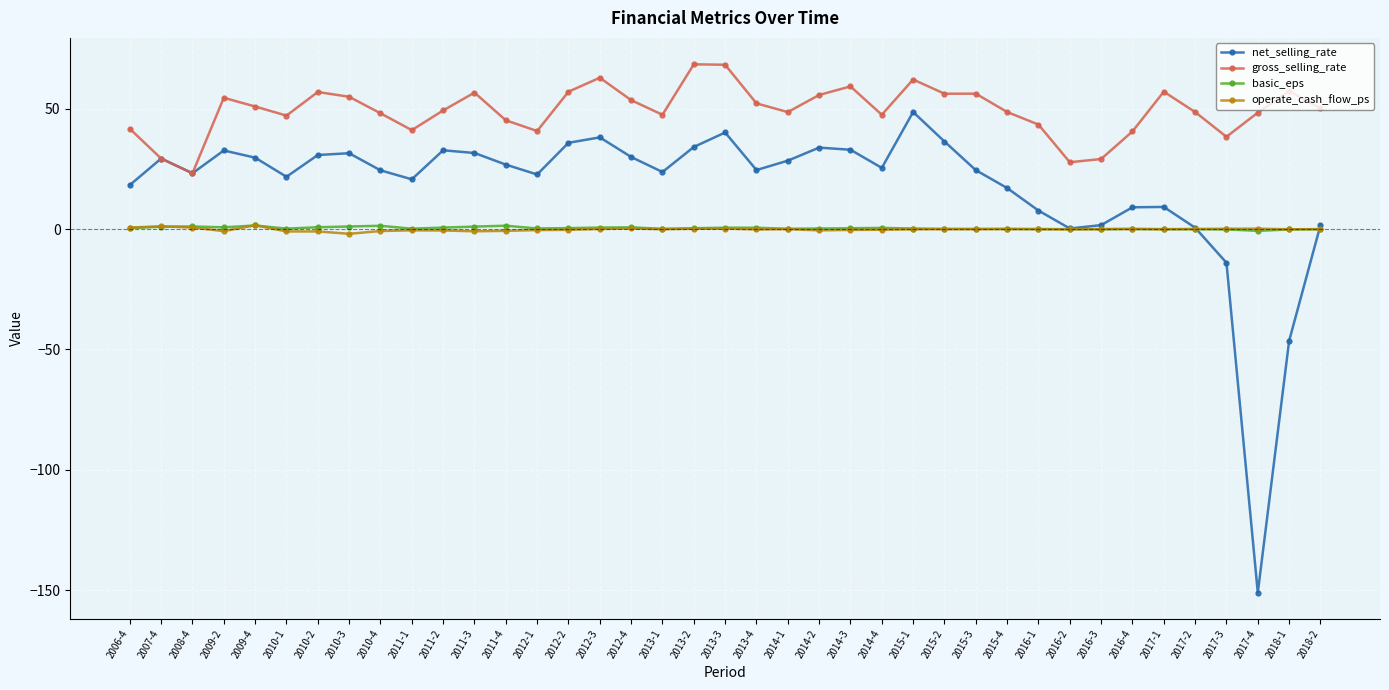

What is the maximum value for gross_selling_rate?

68.5